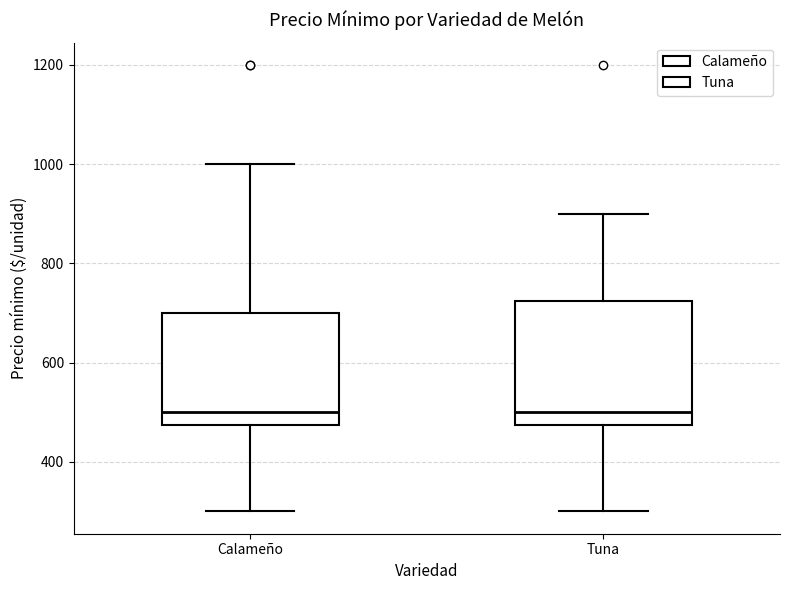

Where is the upper edge of the box for Calameño on the y-axis? The values are not printed on the chart, so give them approximately, as read against the axis.

700